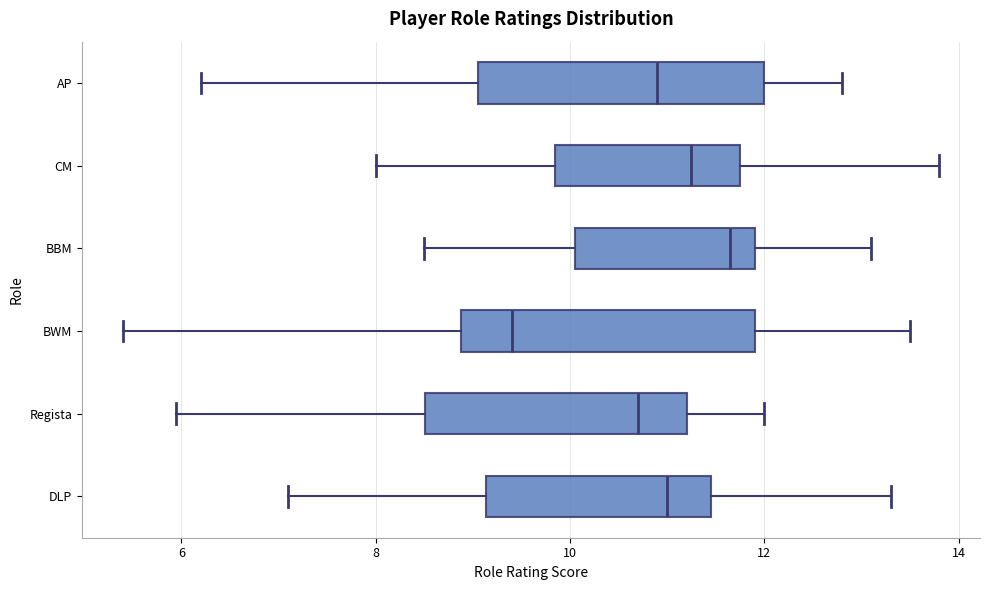

Which box's median line is the furthest to the right?

BBM